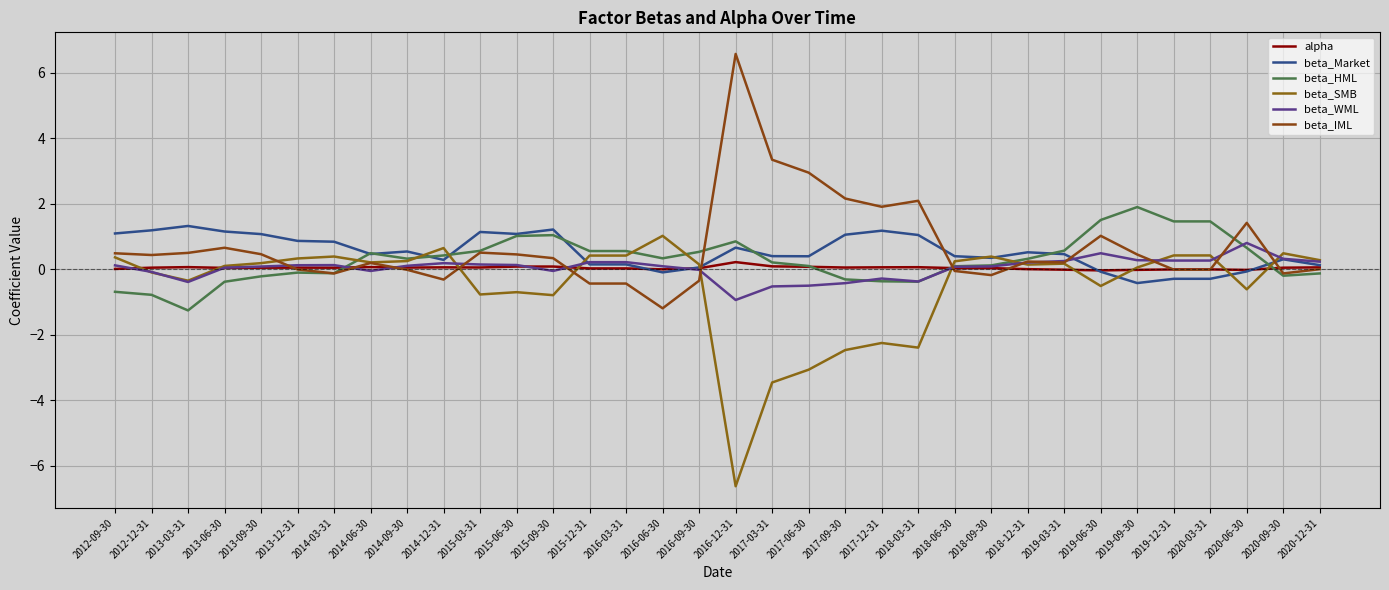

Does the chart display data point markers on the line(s)?

No